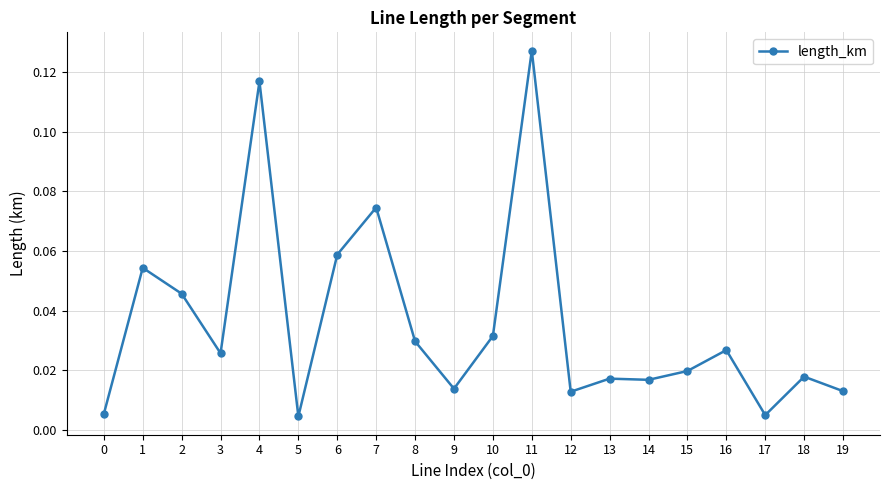

Between 6 and 8, which is larger?

6